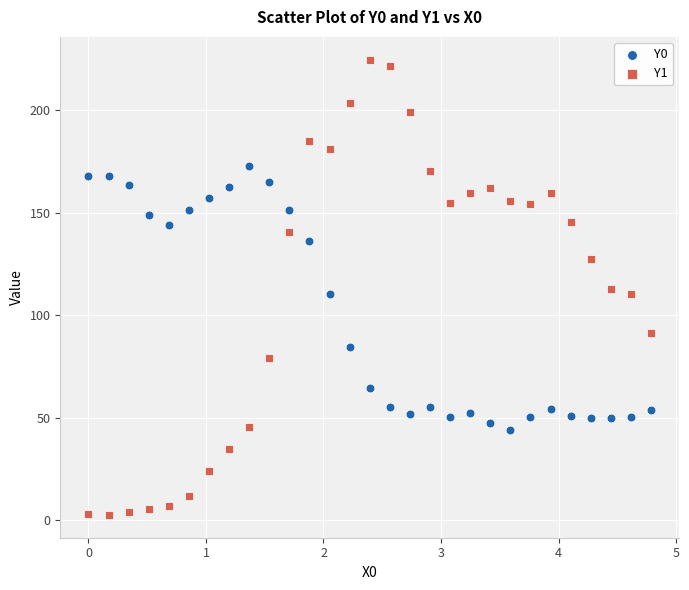

Which series reaches the minimum Y coordinate?

Y1